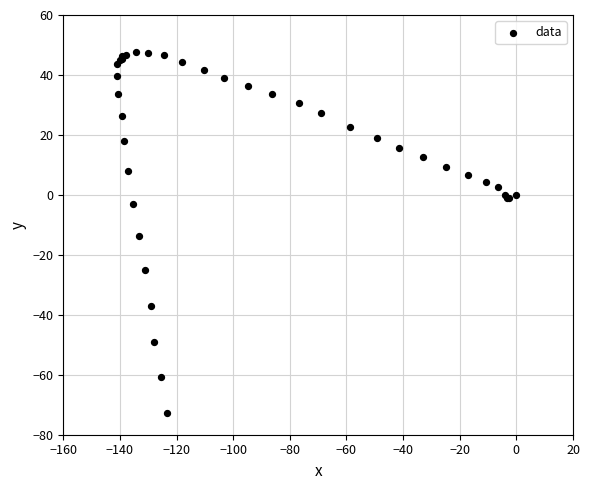

What Y value in the scatter plot is closest to -12?

-13.8